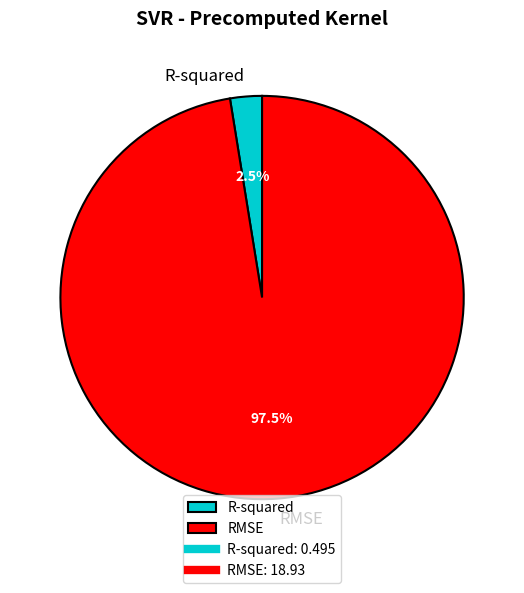

Is there a majority slice in this chart?

Yes